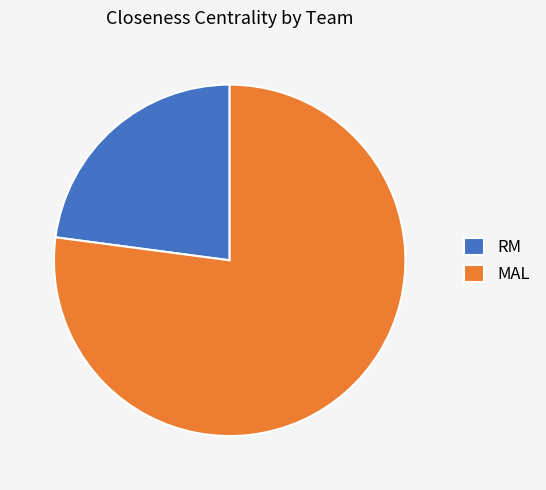

Does MAL account for over 50% of the chart?

Yes